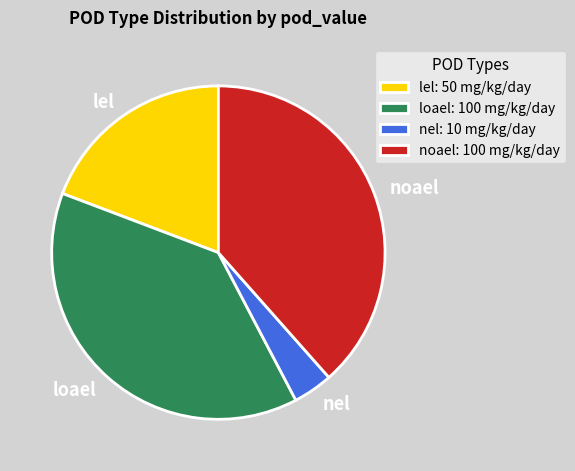

Is the sum of lel and noael greater than half?

Yes